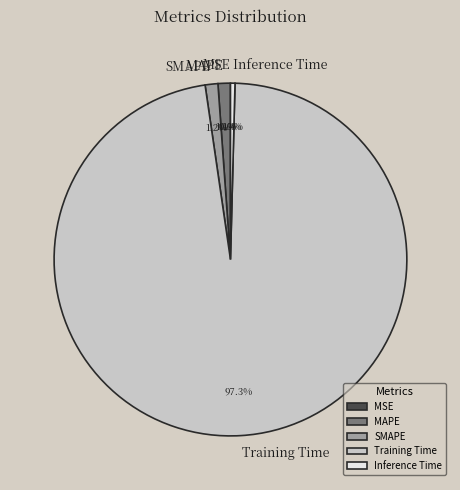

To the nearest percent, what is the difference between the SMAPE and MSE slice percentages?

1%